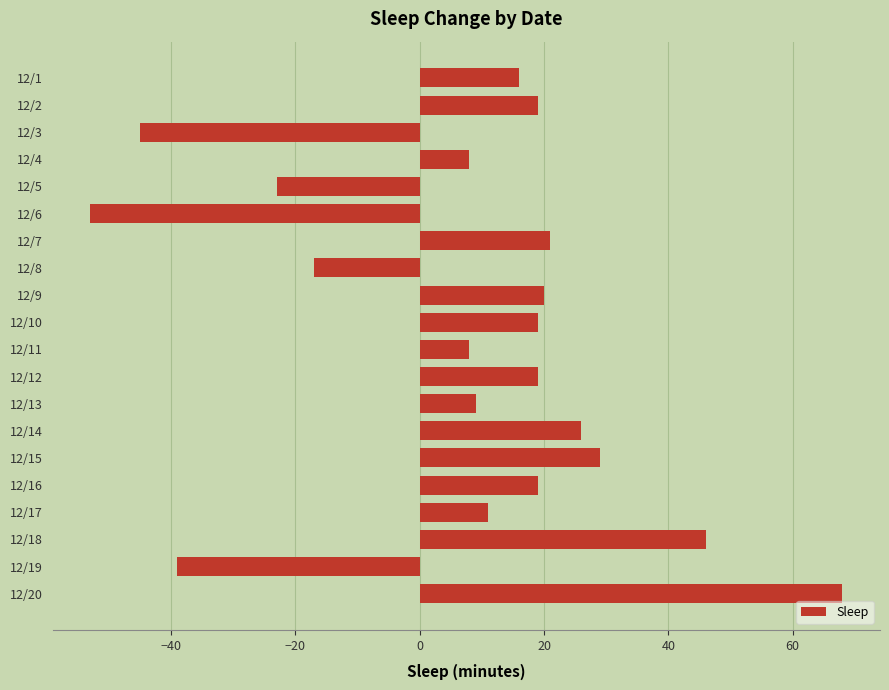

What is the ratio of the value at 12/17 to the value at 12/14?

0.4